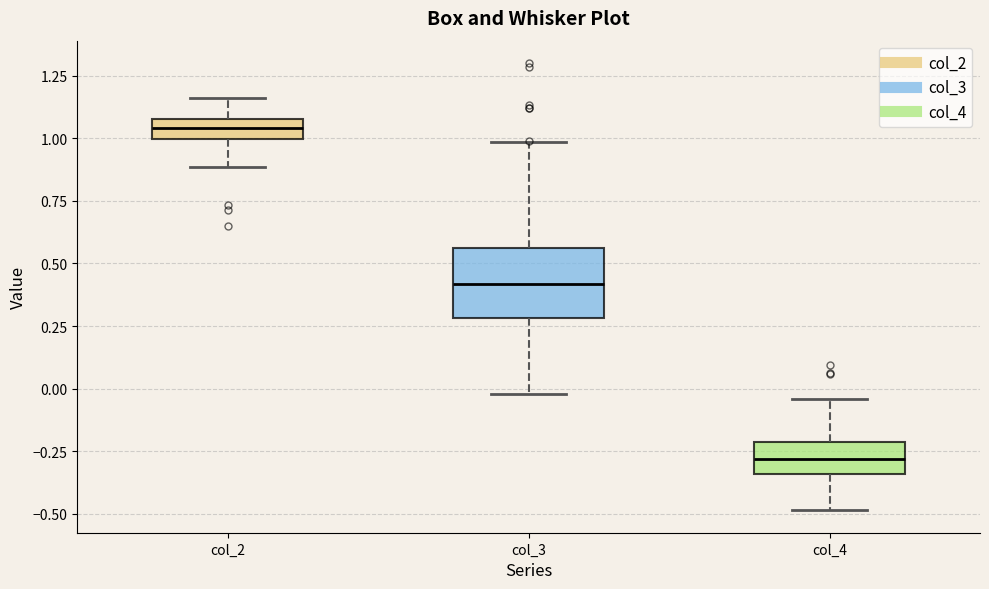

Reading left to right, read every box against the y-axis: the position of its median line, the range the box covers, and the ends of its whiskers. The values are not printed on the chart, so give them approximately, as read against the axis.

col_2: median 1.05, box 1.00 to 1.10, whiskers 0.90 to 1.15
col_3: median 0.40, box 0.30 to 0.55, whiskers 0.00 to 1.00
col_4: median -0.30, box -0.35 to -0.20, whiskers -0.50 to -0.05